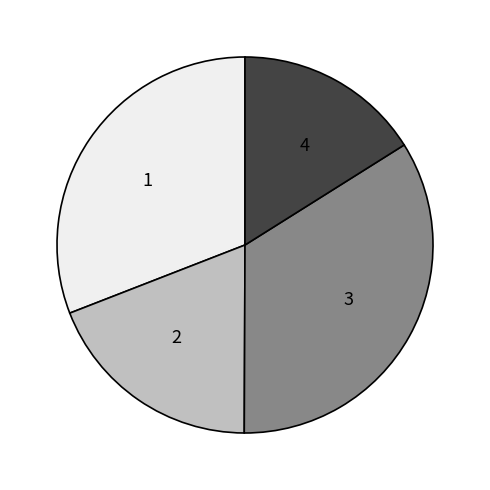

Is there any slice that represents more than half of the pie?

No